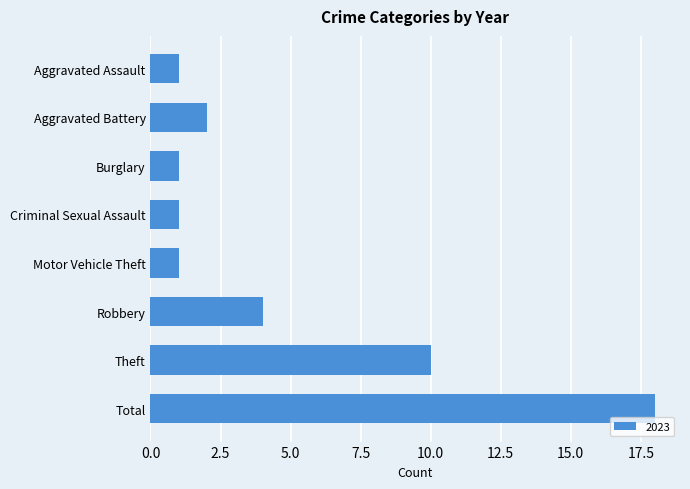

Where is the data nearest to the value 9?

Theft